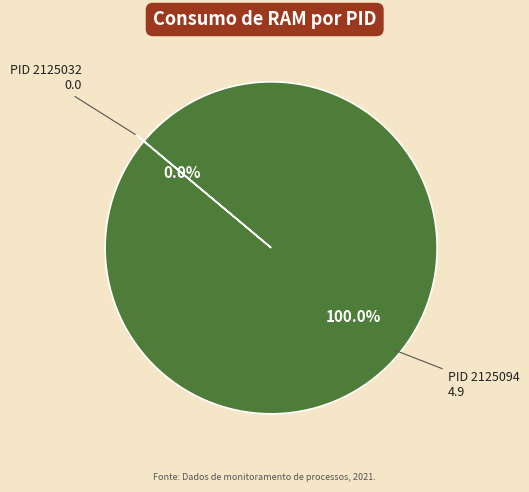

Is there any slice that represents more than half of the pie?

Yes